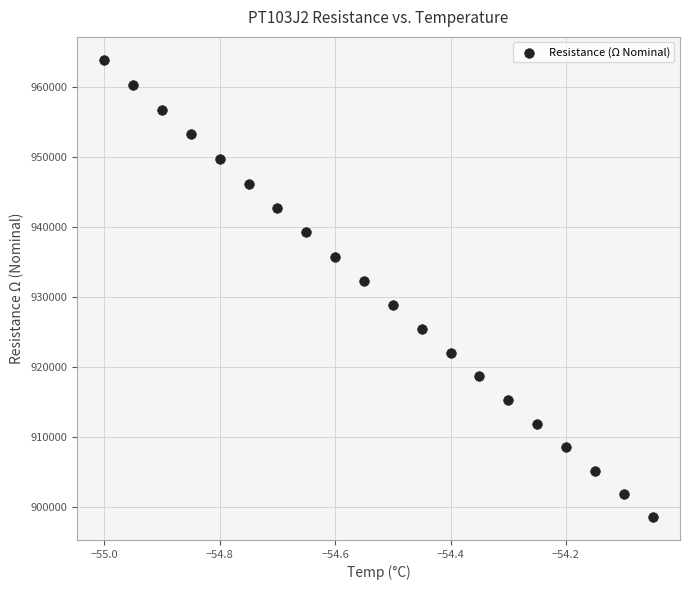

What Y value in the scatter plot is closest to 931231?

932321.9